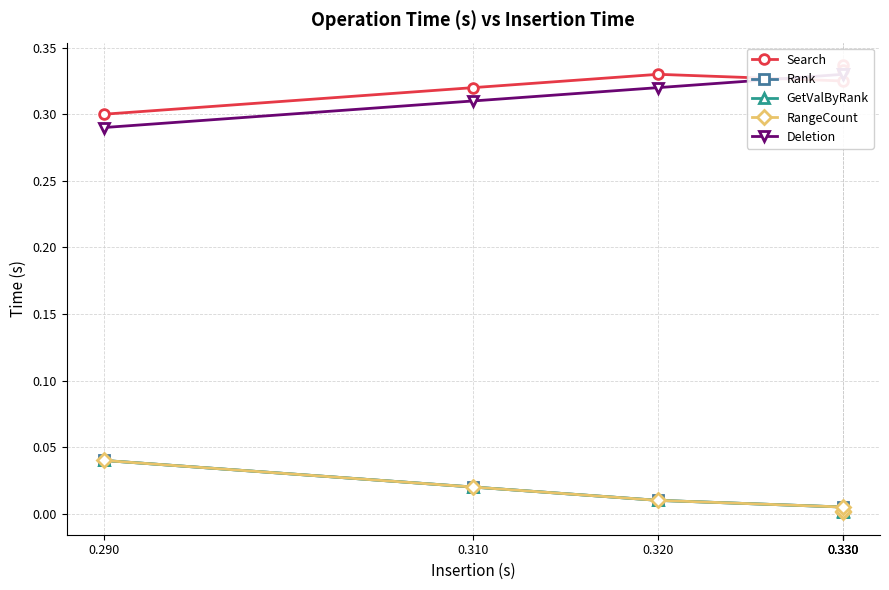

At which category is the sum across all series the highest?

0.290